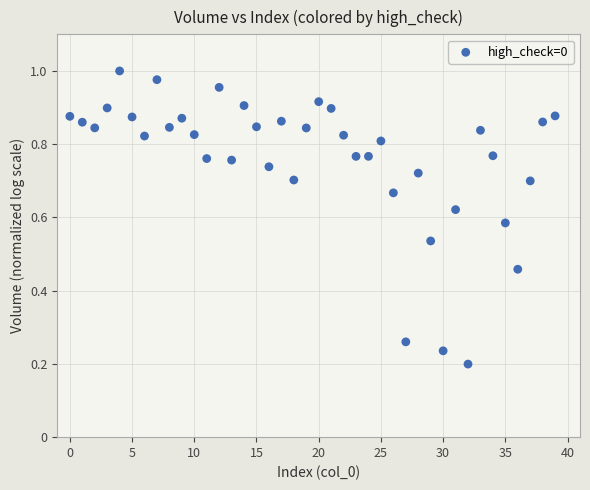

Count the number of points in this scatter plot.

40